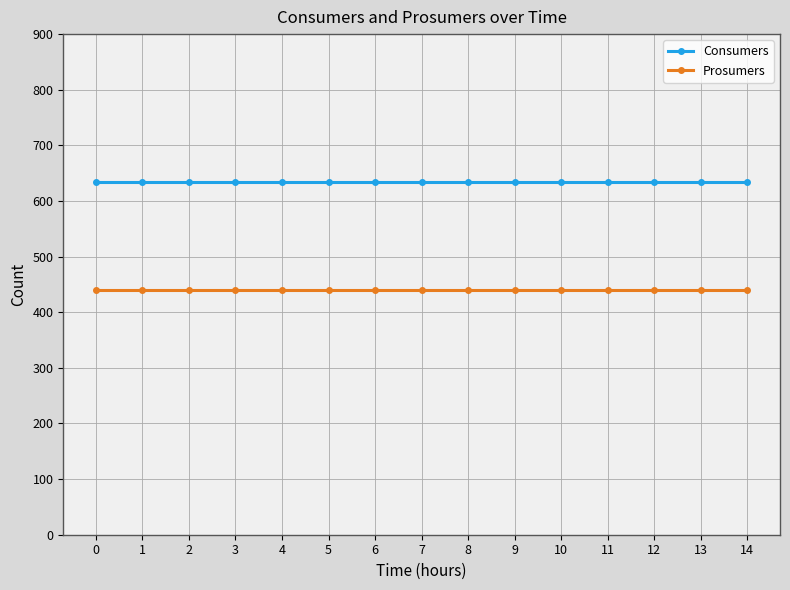

What is the total value across all series at 4?

1075